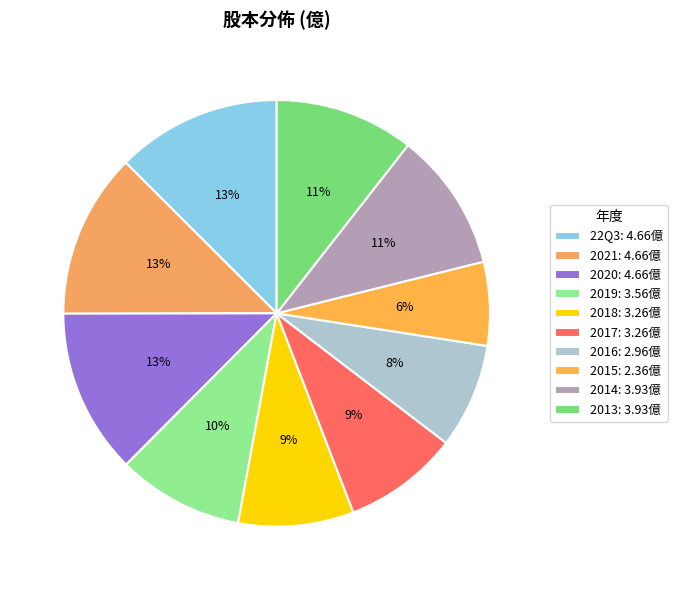

Combined, do 2020 and 2016 account for over 50%?

No